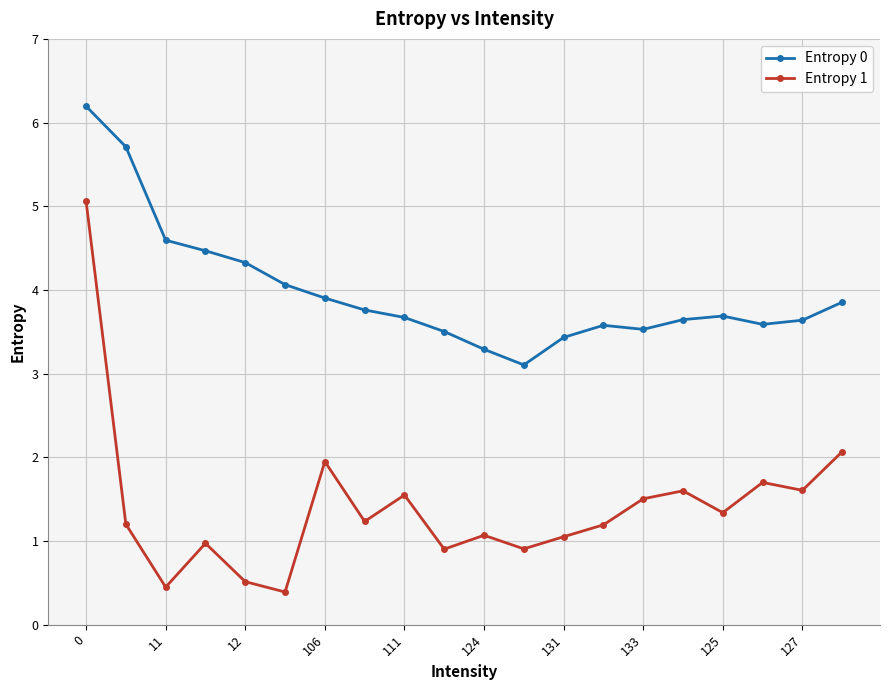

How many lines are shown in the chart?

2